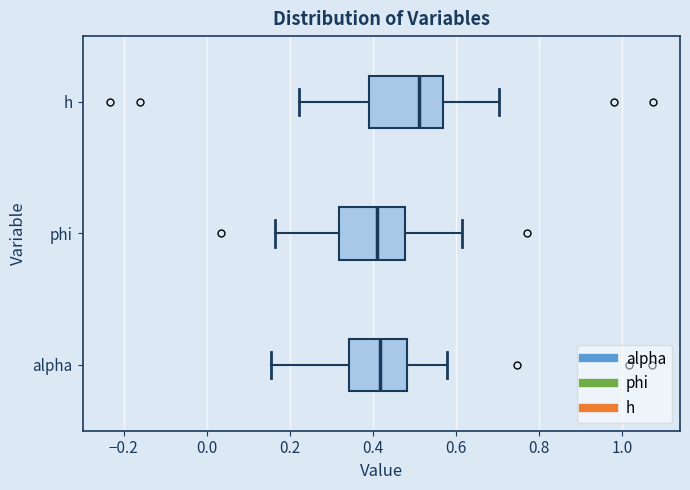

Reading bottom to top, read every box against the x-axis: the position of its median line, the range the box covers, and the ends of its whiskers. The values are not printed on the chart, so give them approximately, as read against the axis.

alpha: median 0.42, box 0.34 to 0.48, whiskers 0.16 to 0.58
phi: median 0.42, box 0.32 to 0.48, whiskers 0.16 to 0.62
h: median 0.52, box 0.40 to 0.56, whiskers 0.22 to 0.70